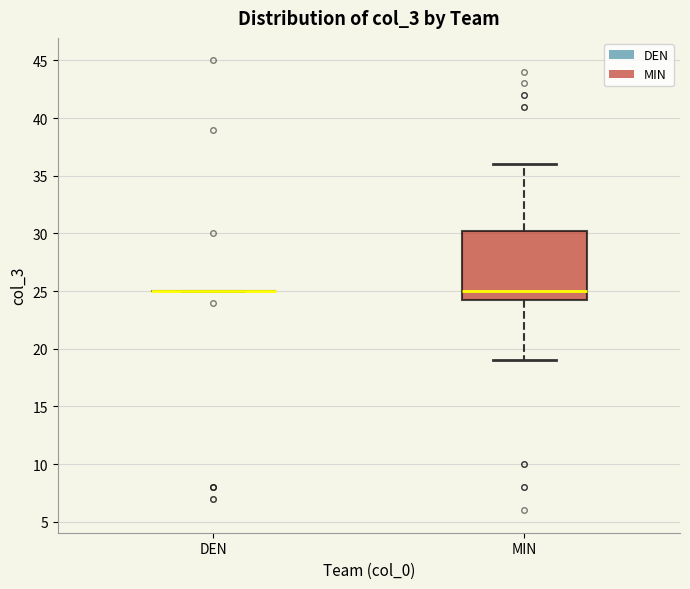

Reading left to right, read every box against the y-axis: the position of its median line, the range the box covers, and the ends of its whiskers. The values are not printed on the chart, so give them approximately, as read against the axis.

DEN: box collapsed to a line at 25.0, whiskers 25.0 to 25.0
MIN: median 25.0, box 24.5 to 30.5, whiskers 19.0 to 36.0